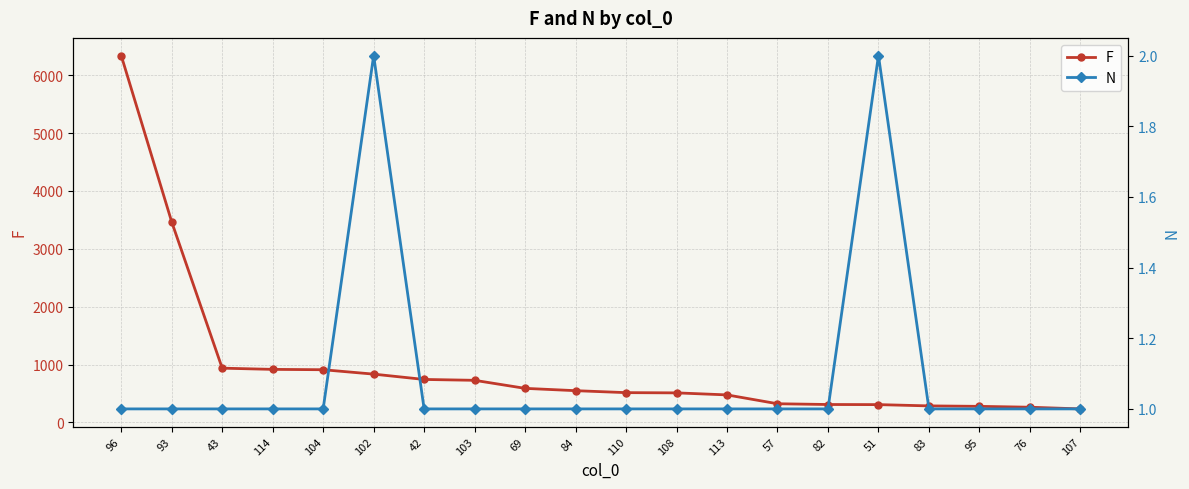

Where is F nearest to the value 3287?

93